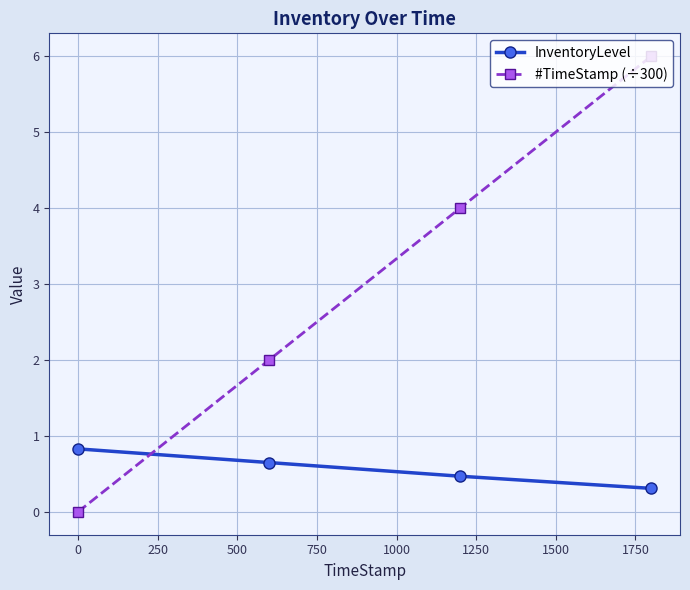

Which series has the largest total across all categories?

#TimeStamp (÷300)